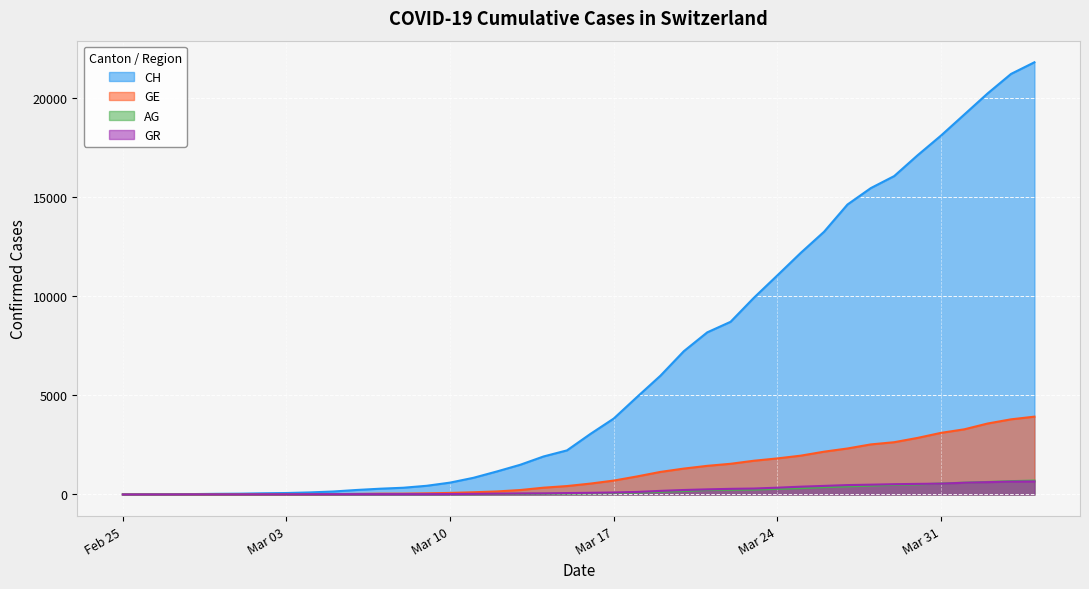

What is the difference between the GR values at 2020-03-15 and 2020-03-07?

54